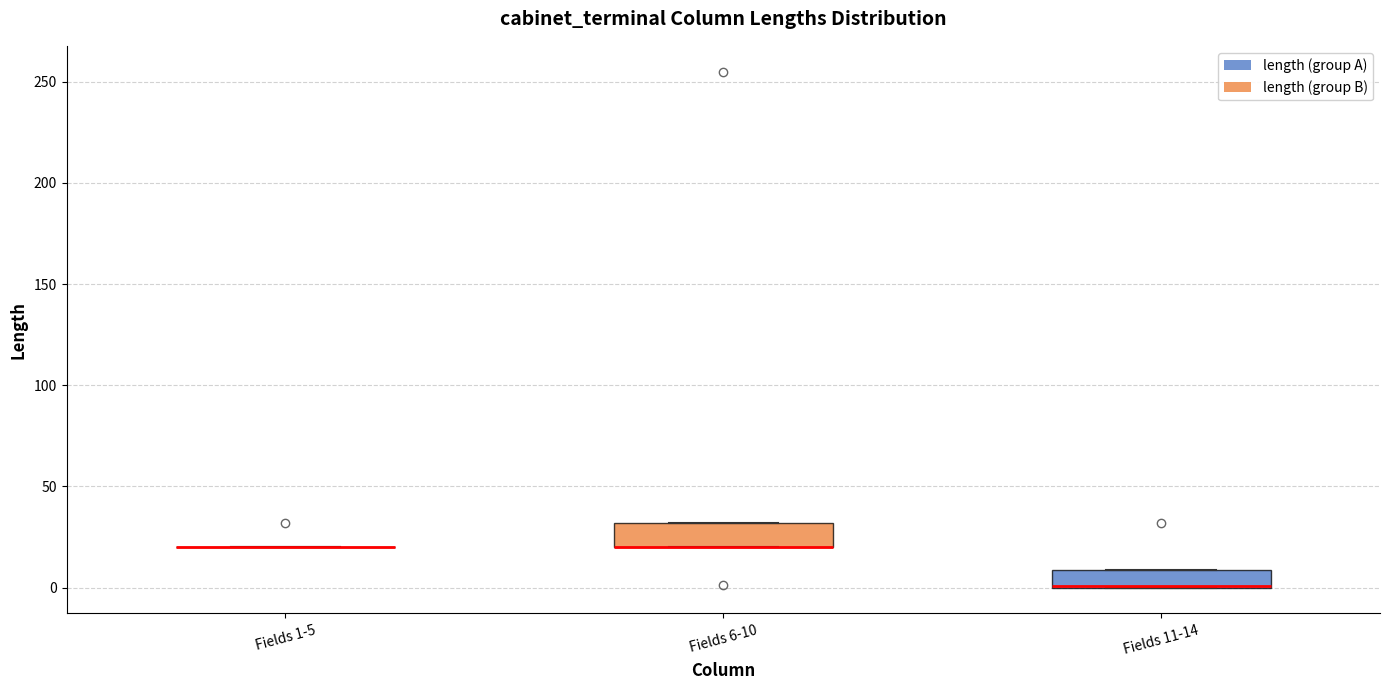

Reading left to right, transcribe this box plot: for each box, give where its median line is, the range the box spans, and where its two whiskers end, as read against the y-axis. The values are not printed on the chart, so give them approximately, as read against the axis.

Fields 1-5: box collapsed to a line at 20, whiskers 20 to 20
Fields 6-10: median 20 (drawn on the box's lower edge), box 20 to 30, whiskers 20 to 30
Fields 11-14: median 0 (drawn on the box's lower edge), box 0 to 10, whiskers 0 to 10